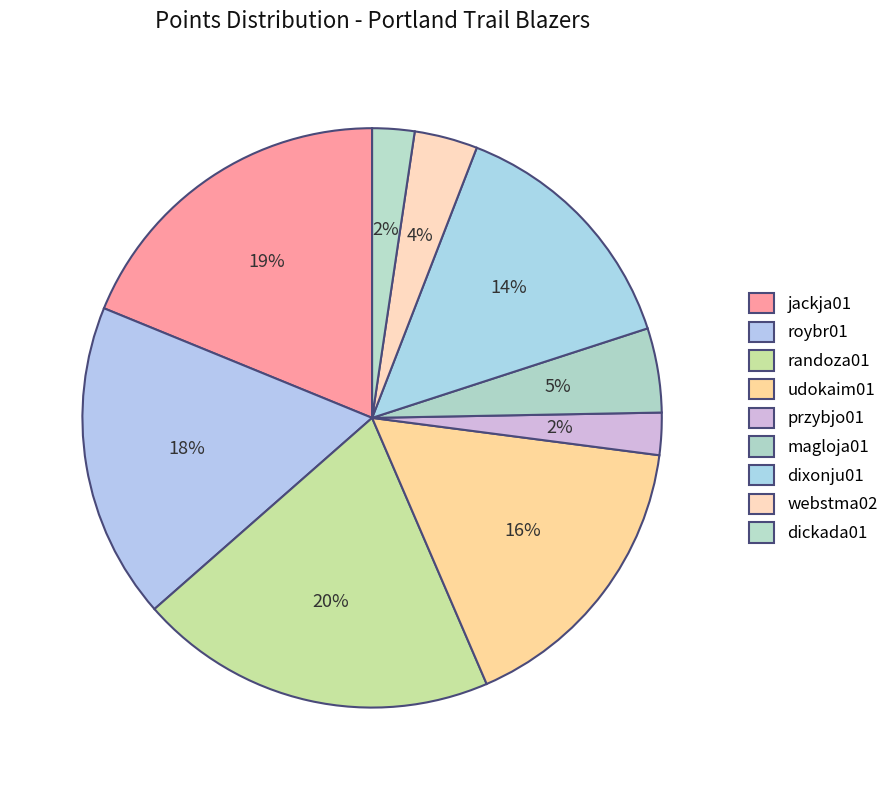

How many slices are in this pie chart?

9